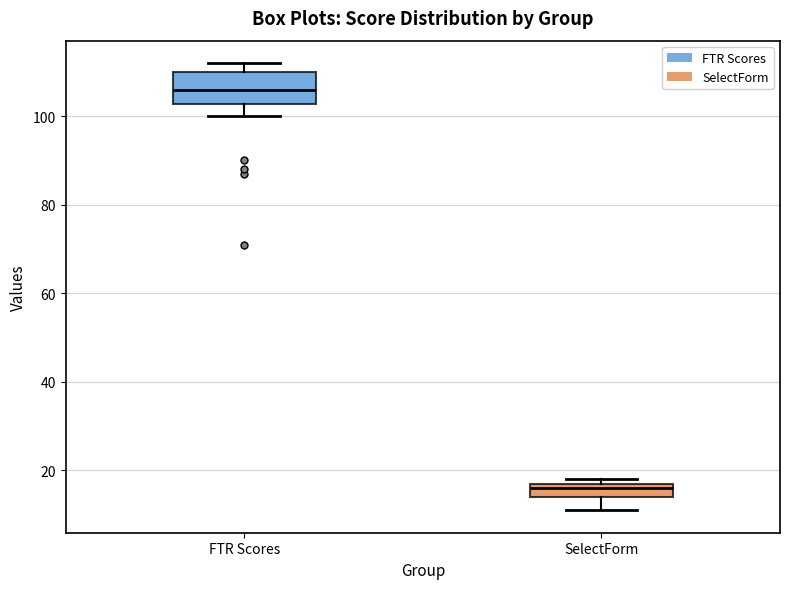

Reading left to right, transcribe this box plot: for each box, give where its median line is, the range the box spans, and where its two whiskers end, as read against the y-axis. The values are not printed on the chart, so give them approximately, as read against the axis.

FTR Scores: median 106, box 102 to 110, whiskers 100 to 112
SelectForm: median 16, box 14 to 18, whiskers 12 to 18 (just above the box's upper edge)